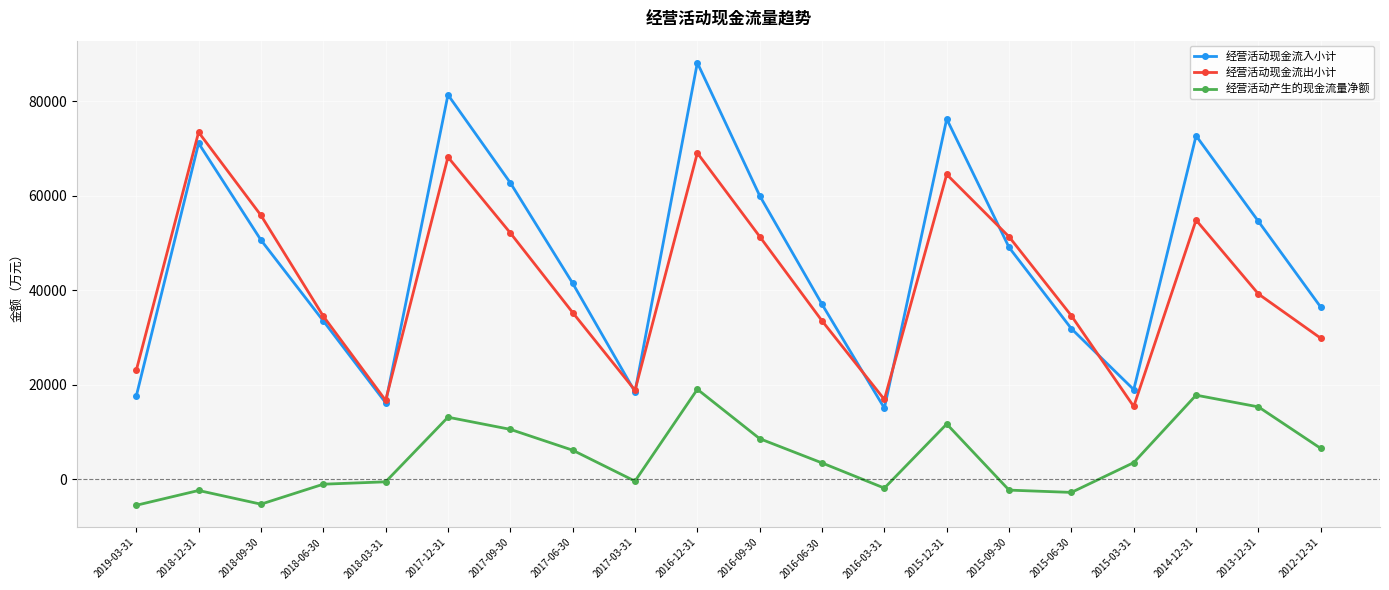

What is the total value across all series at 2014-12-31?

145372